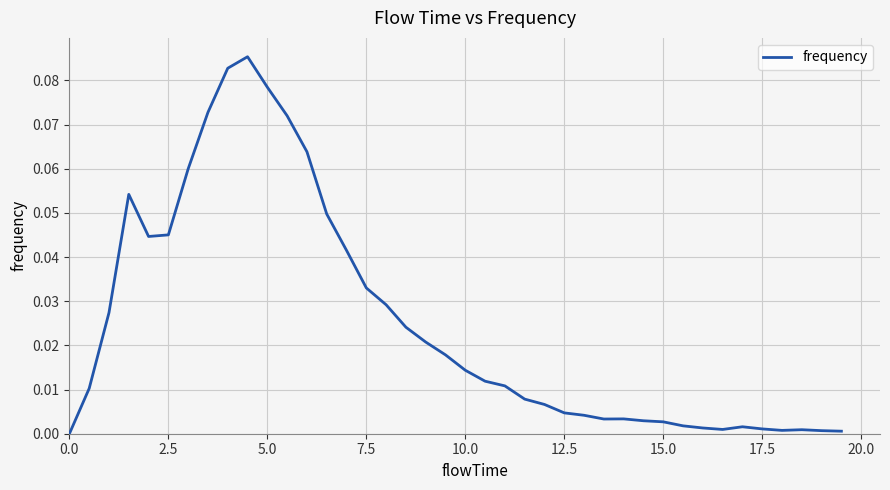

How many lines are shown in the chart?

1